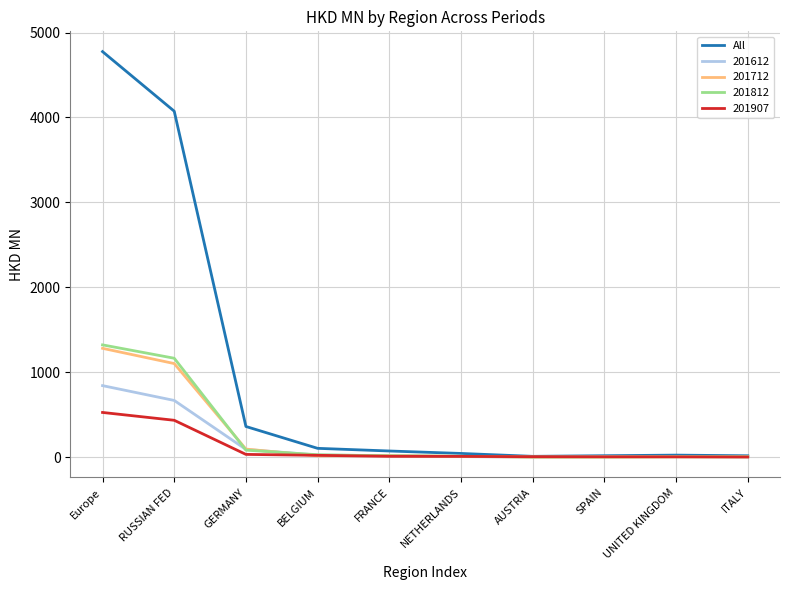

What is the maximum value shown in the chart?

4775.8